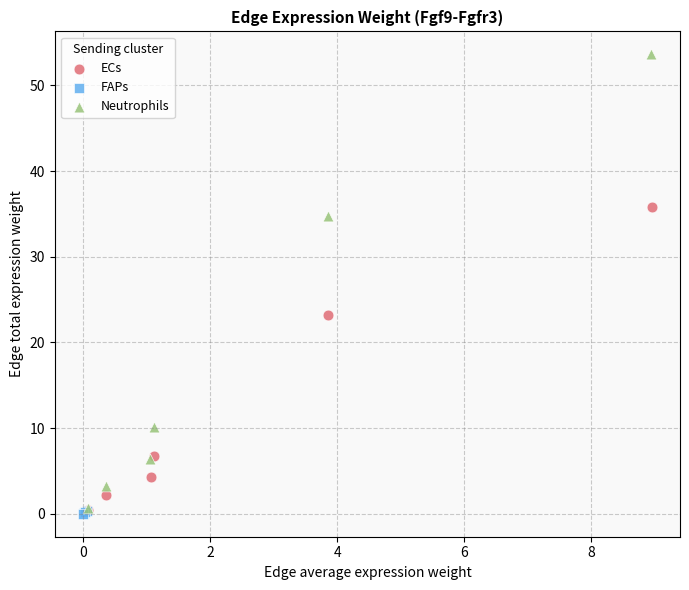

Which series contains the highest Y value?

Neutrophils